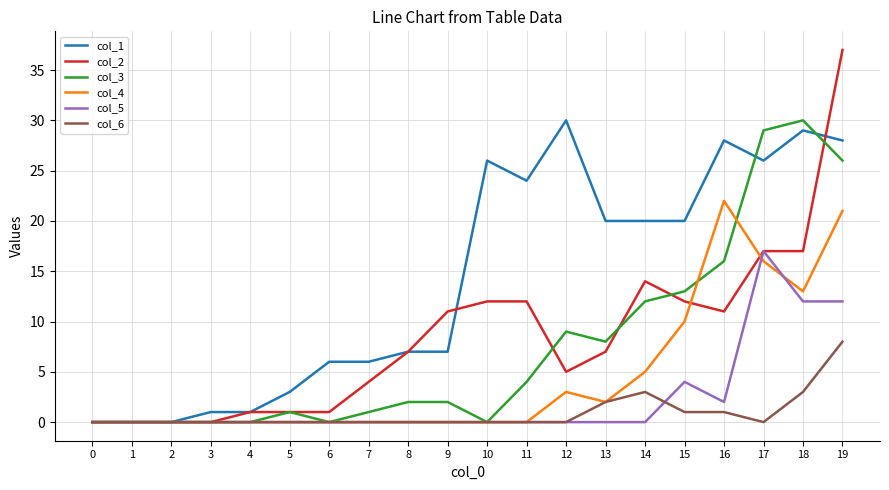

The value of col_5 at 5 is -6. True or false?

False